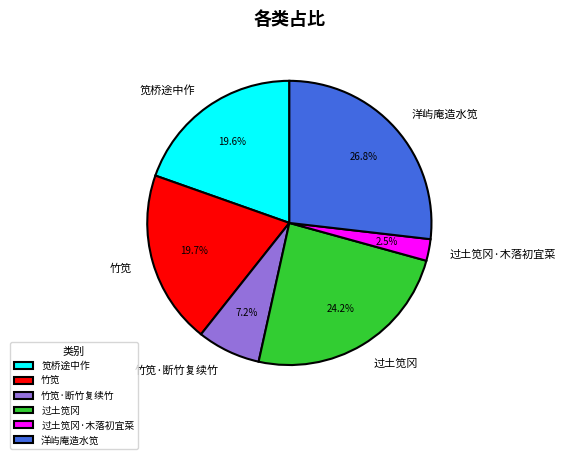

Which category has the biggest portion of the pie?

洋屿庵造水笕